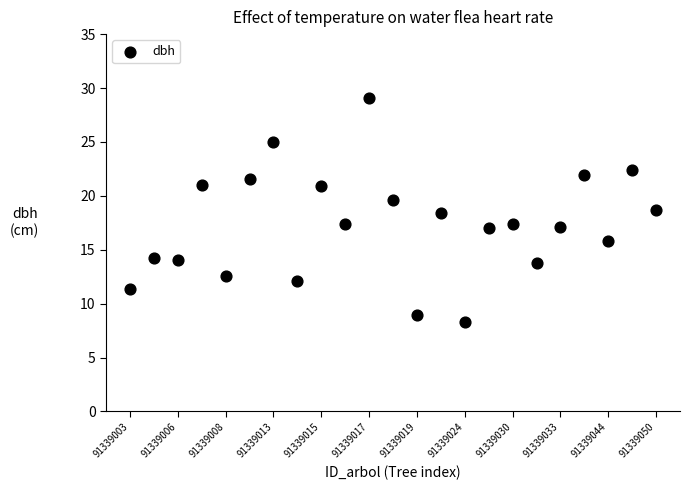

What is the range of Y values (max minus min)?

20.8